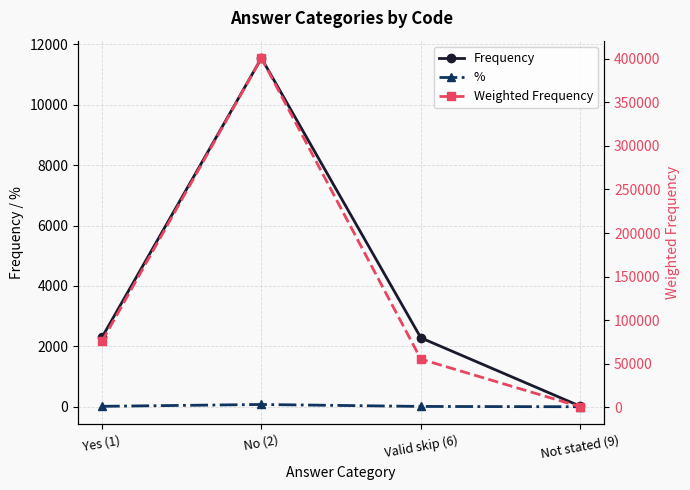

Between Valid skip (6) and No (2), which is larger?

No (2)